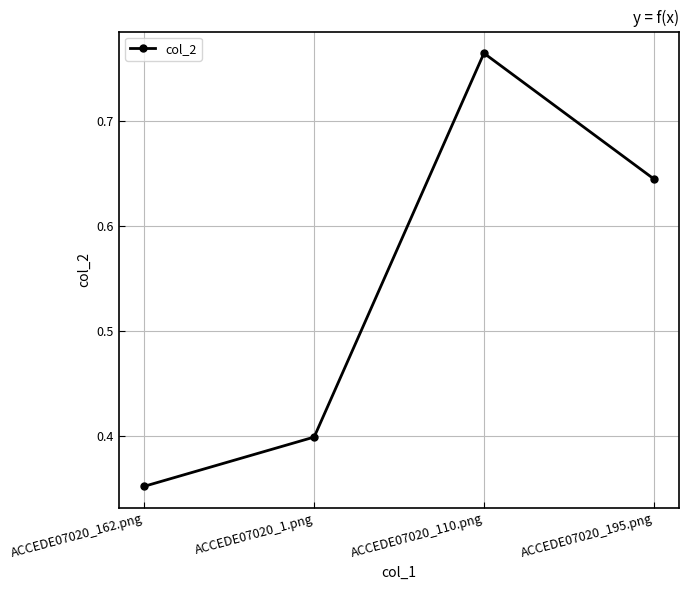

How many interior local peaks (higher than both neighbors) does the data have?

1